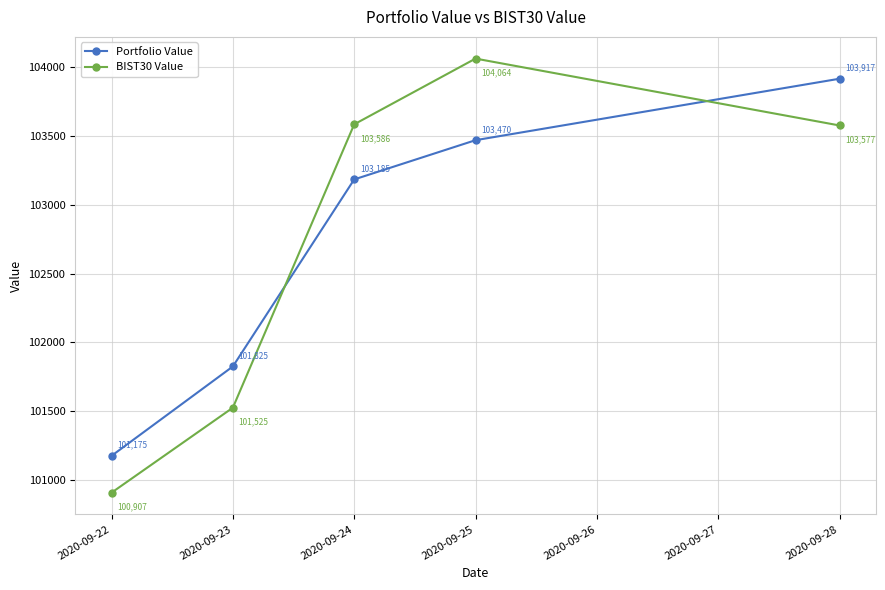

Which series ends up on top after the final intersection of BIST30 Value and Portfolio Value?

Portfolio Value